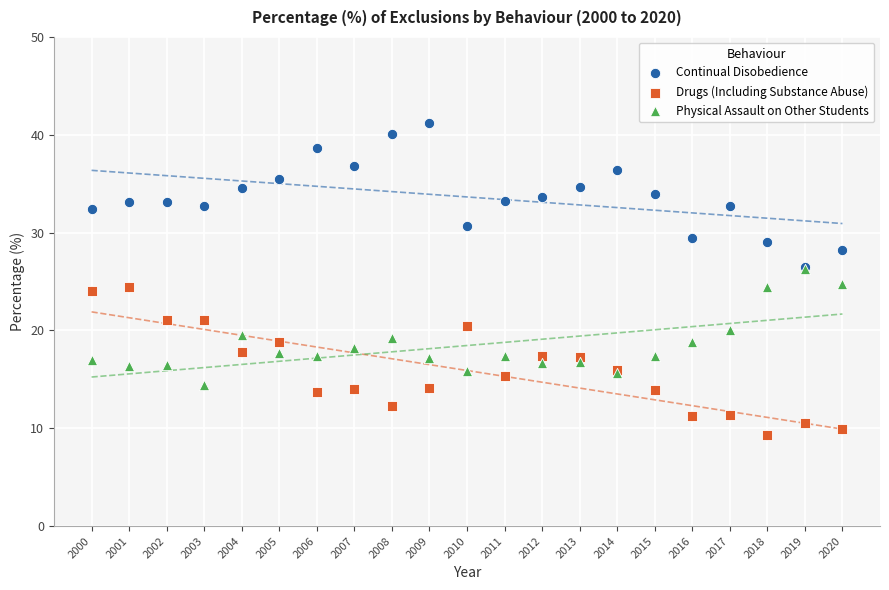

Which series reaches the minimum Y coordinate?

Drugs (Including Substance Abuse)